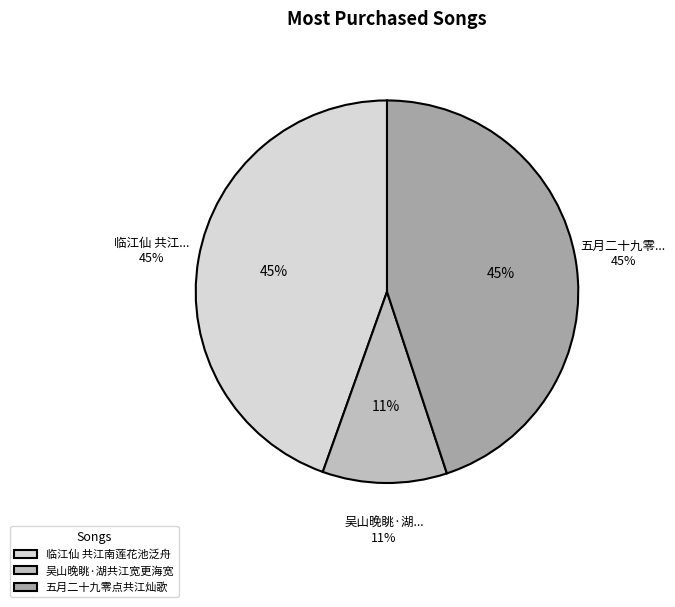

To the nearest percent, what is the average slice percentage?

33%